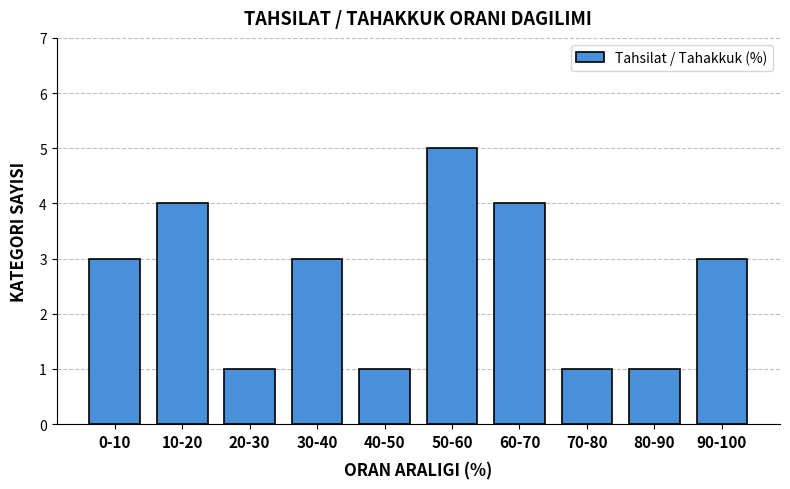

Reading left to right, list all the values displayed in this chart.

0-10=3	10-20=4	20-30=1	30-40=3	40-50=1	50-60=5	60-70=4	70-80=1	80-90=1	90-100=3